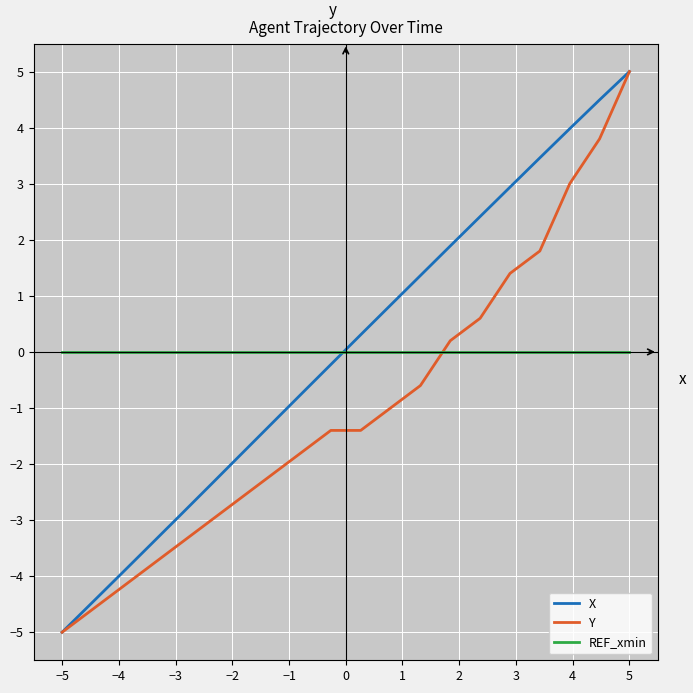

Does the chart display data point markers on the line(s)?

No